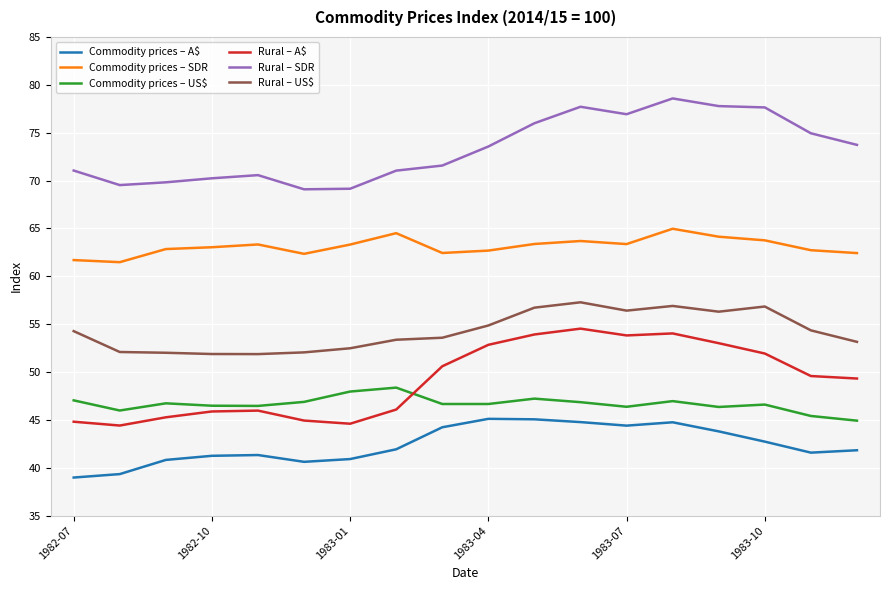

True or false: Rural – SDR and Commodity prices – A$ cross at least once.

False